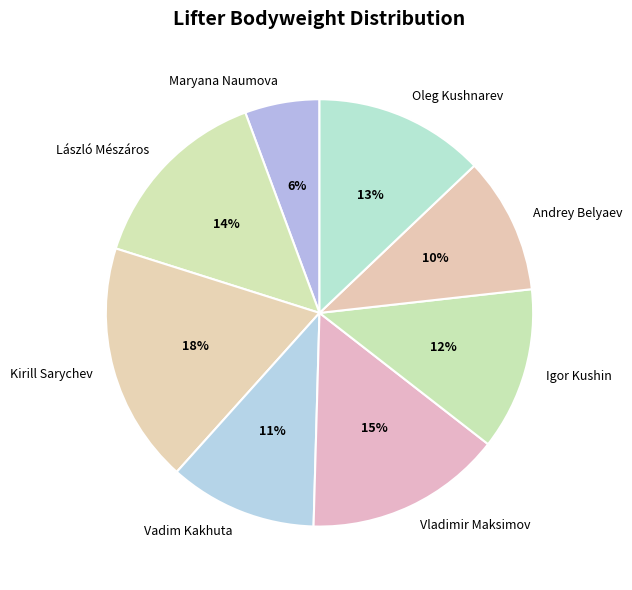

Is the sum of Igor Kushin and László Mészáros greater than half?

No